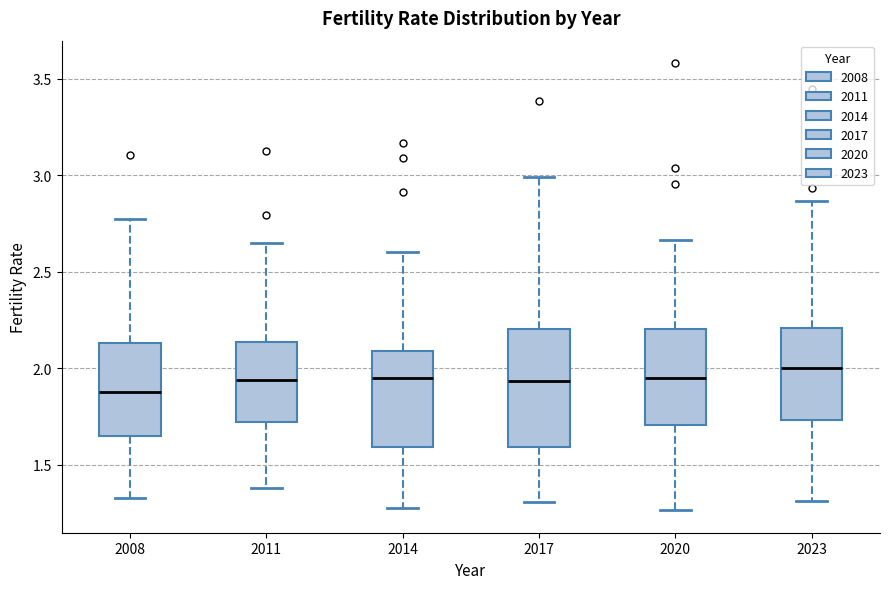

Which box has the lowest median line?

2008